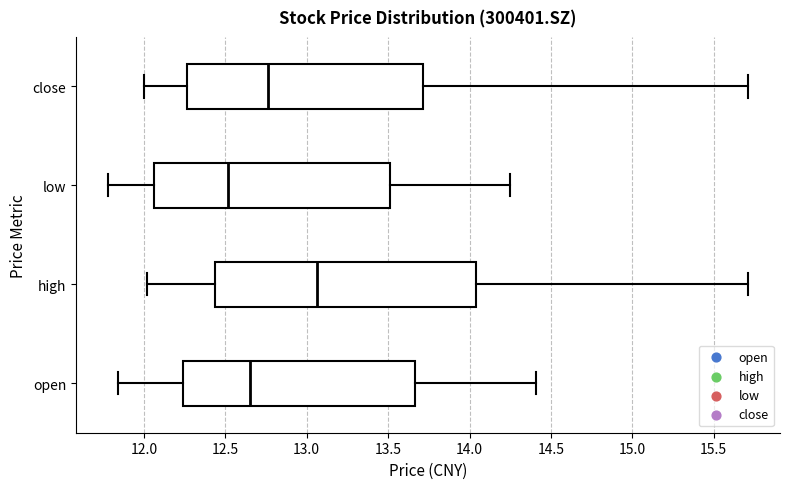

Which box's median line is the furthest to the right?

high